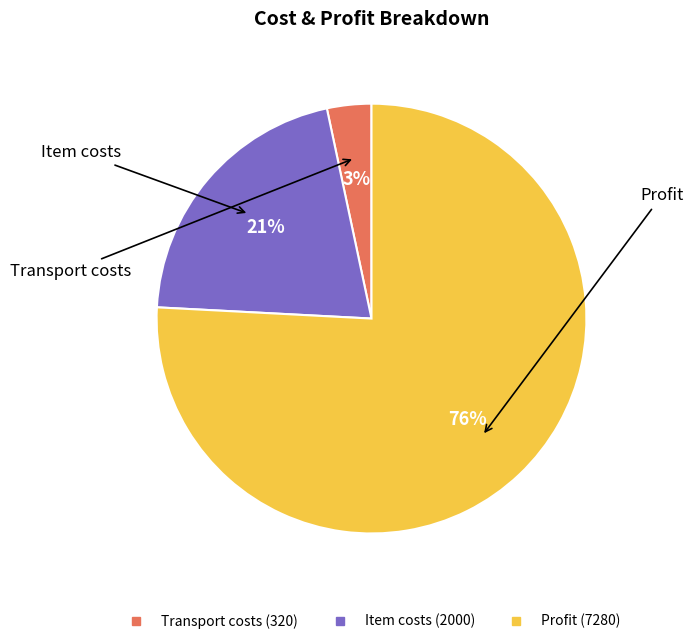

How many segments does this pie chart have?

3